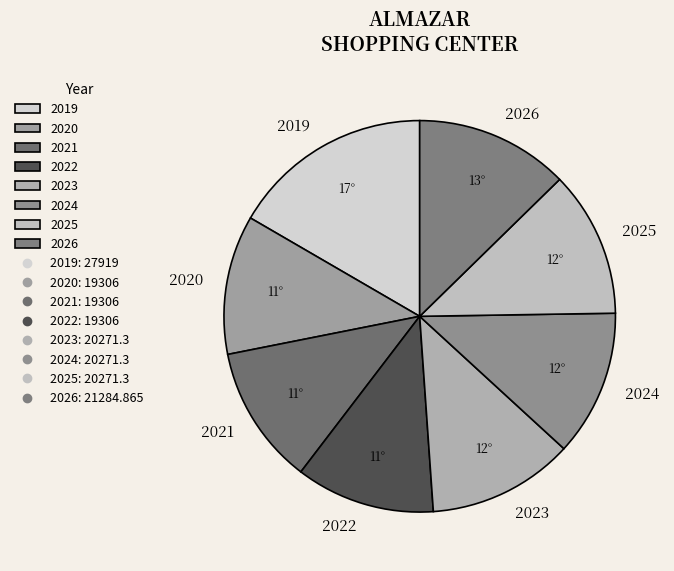

Do 2024 and 2025 together represent more than half of the pie?

No